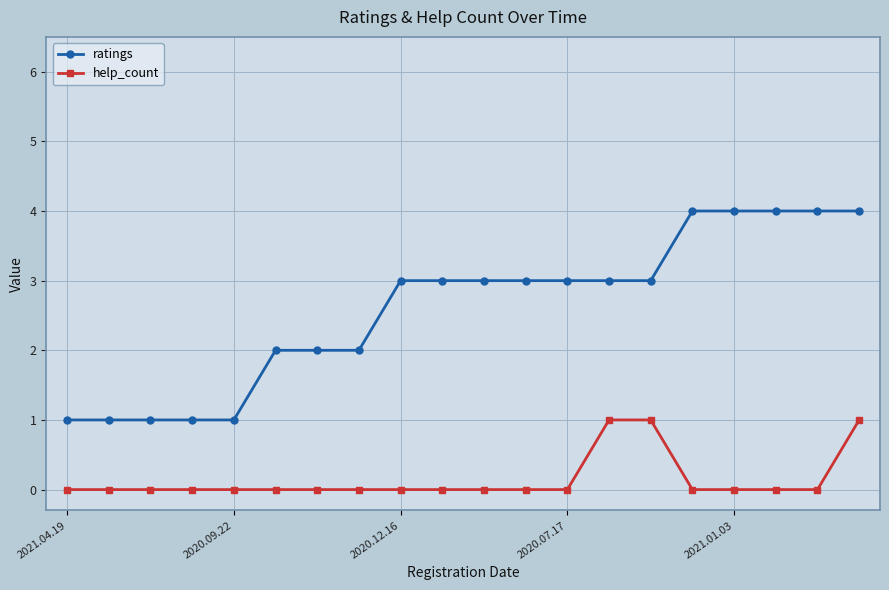

True or false: help_count and ratings cross at least once.

False